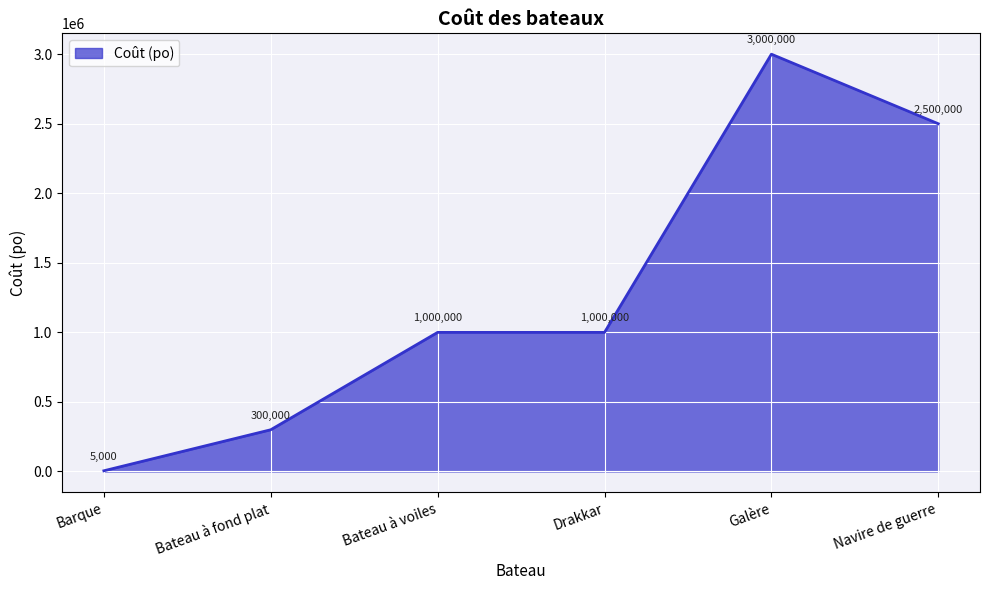

What is the change in value from Bateau à fond plat to Navire de guerre?

+2200000